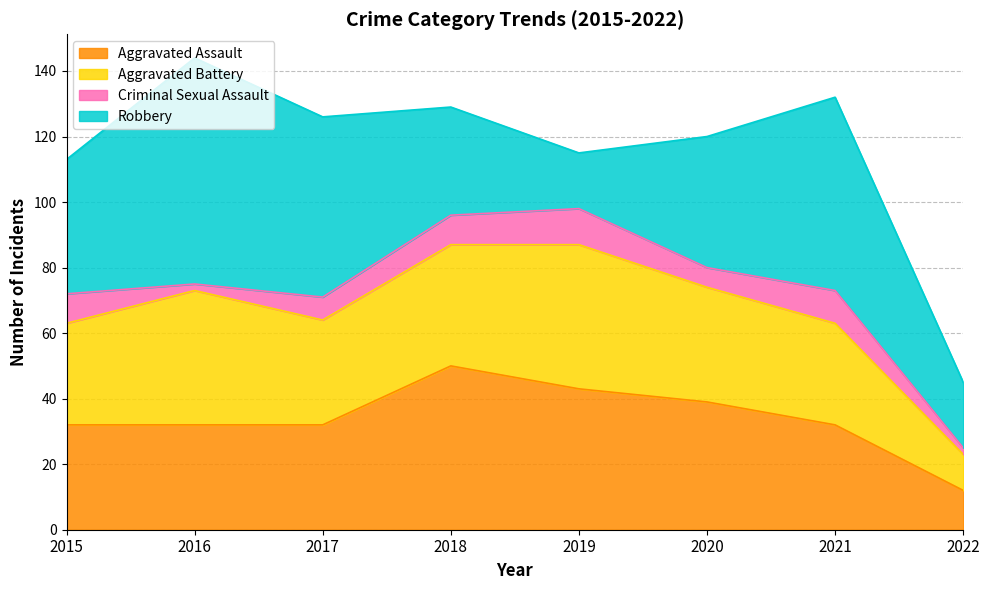

What is the sum of the Aggravated Assault values at 2019 and 2018?

93